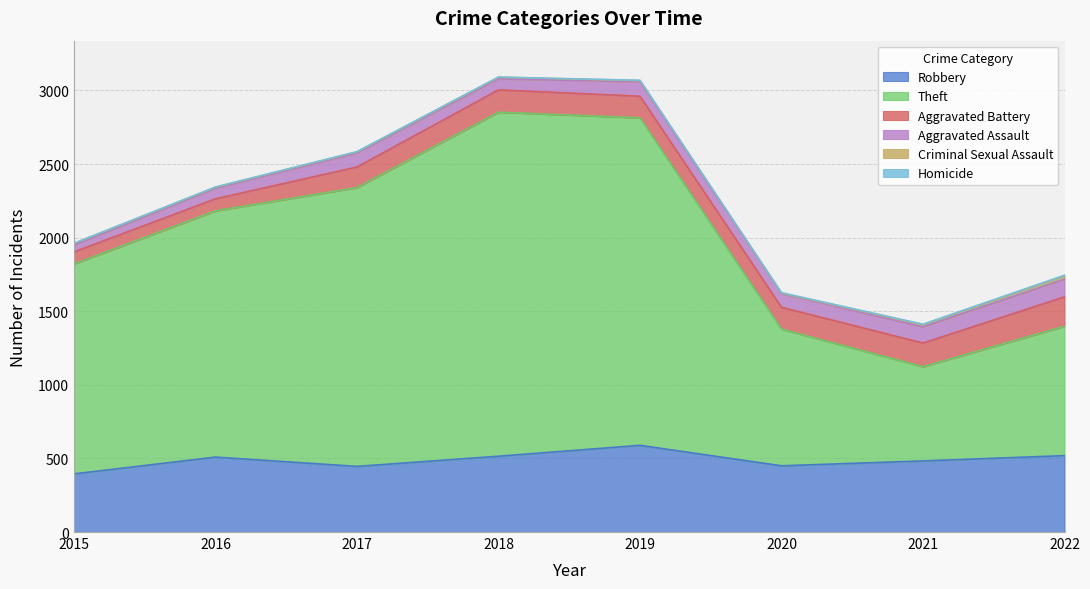

How many lines are shown in the chart?

6